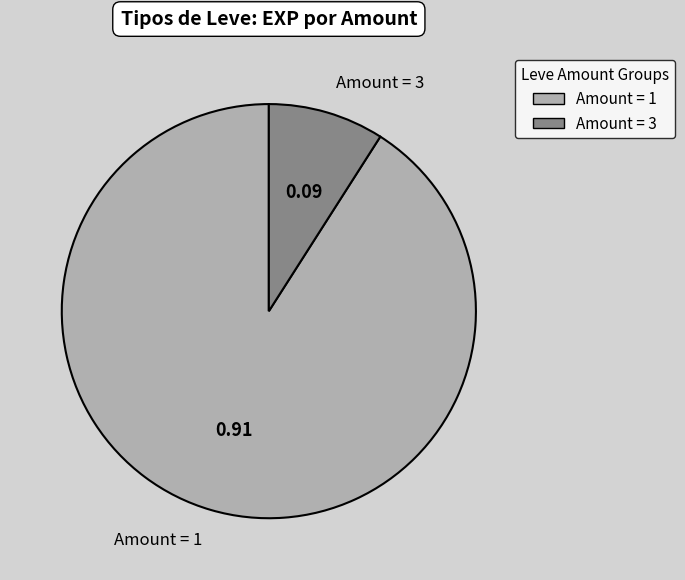

Does any single category account for the majority?

Yes